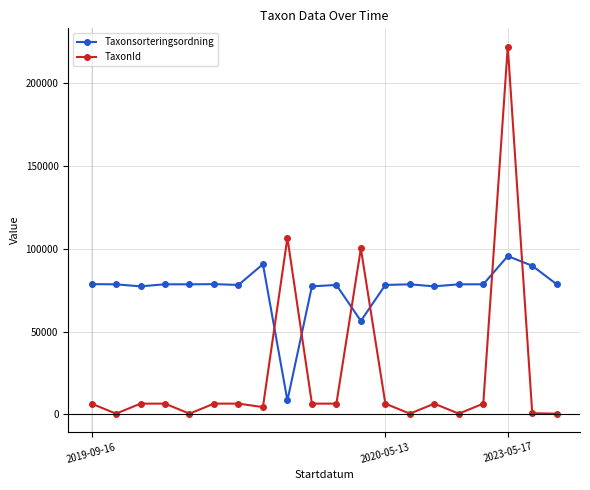

True or false: Taxonsorteringsordning and TaxonId intersect in this chart.

True